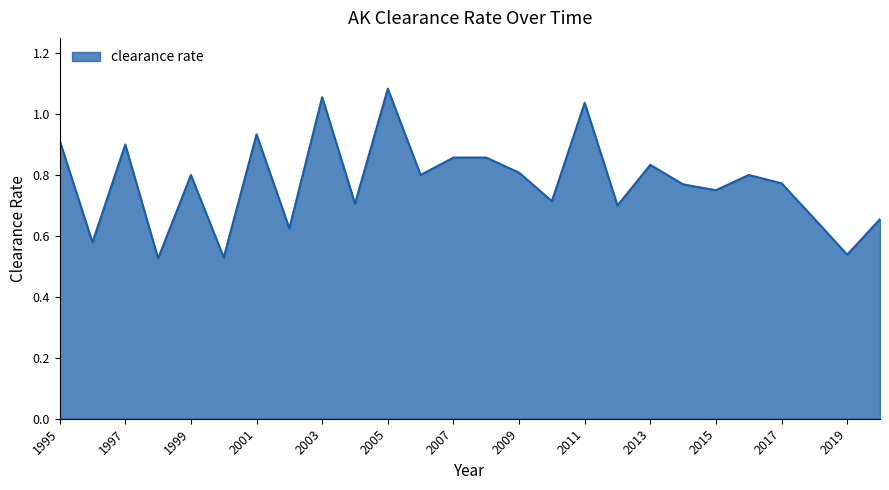

How many interior local valleys (lower than both neighbors) does the data have?

10